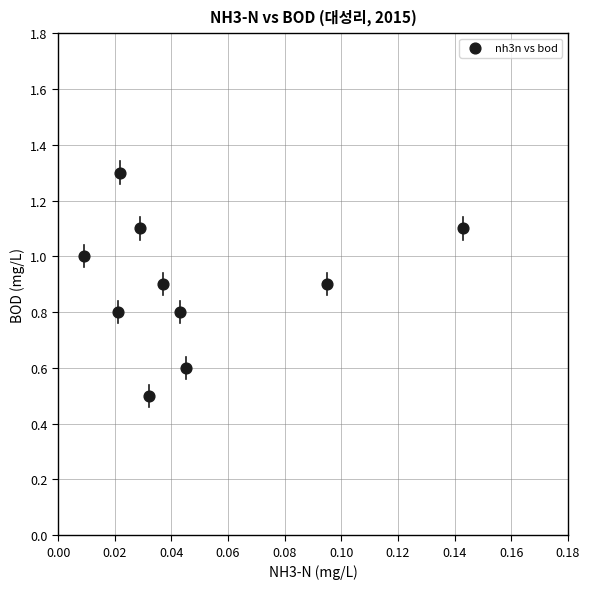

What Y value in the scatter plot is closest to 0?

0.5